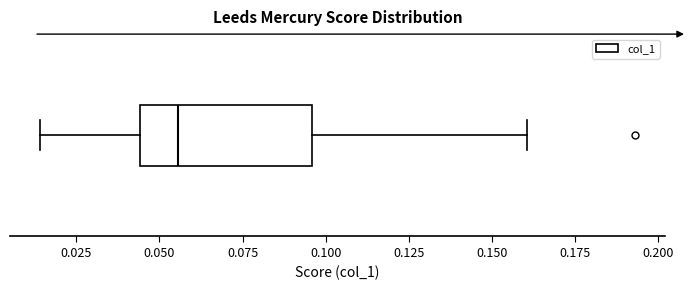

Read this box plot against the x-axis: the position of the median line, the range covered by the box, and the ends of both whiskers. The values are not printed on the chart, so give them approximately, as read against the axis.

median 0.055, box 0.045 to 0.095, whiskers 0.015 to 0.160